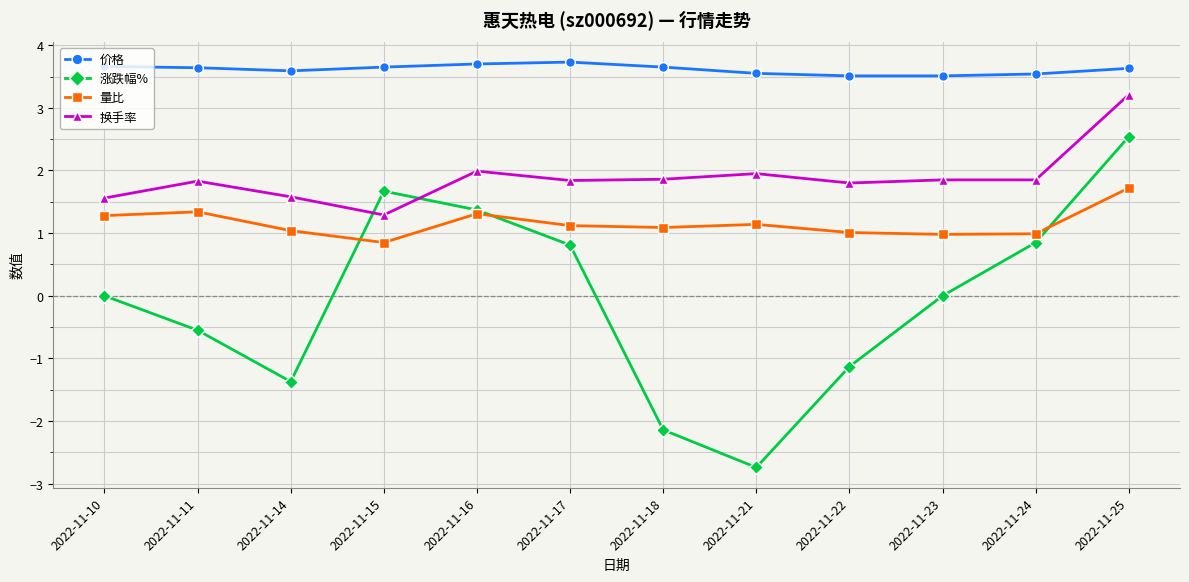

What is the difference between the maximum and minimum values in the 换手率 series?

1.9